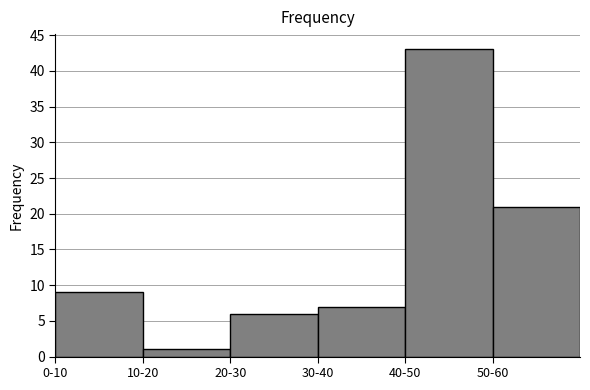

Reading left to right, list all the values displayed in this chart.

9	1	6	7	43	21